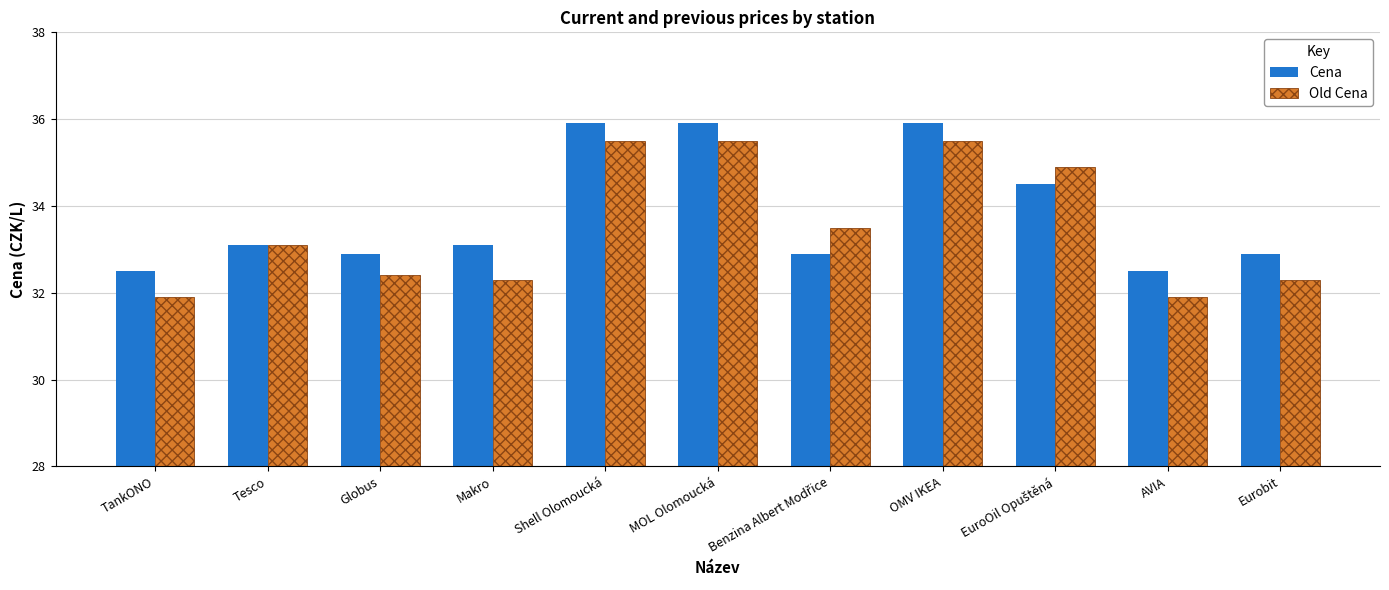

The Old Cena series shows 21.6 at AVIA. True or false?

False